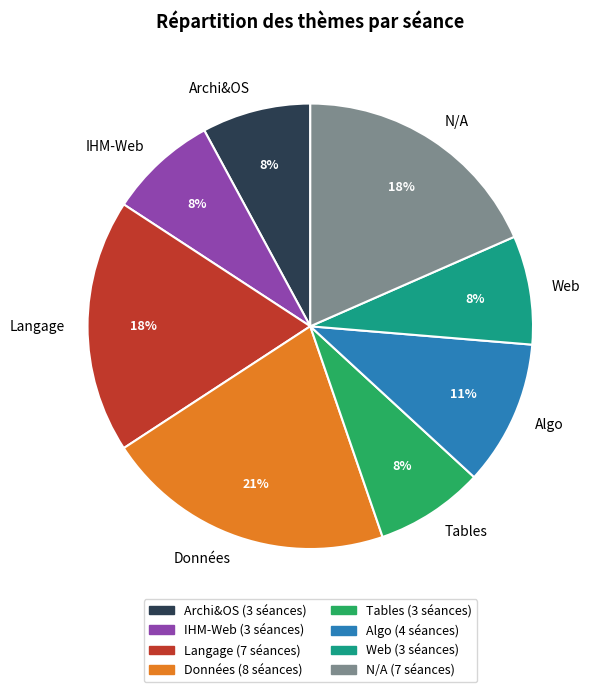

The N/A slice represents 18% of the pie. True or false?

True